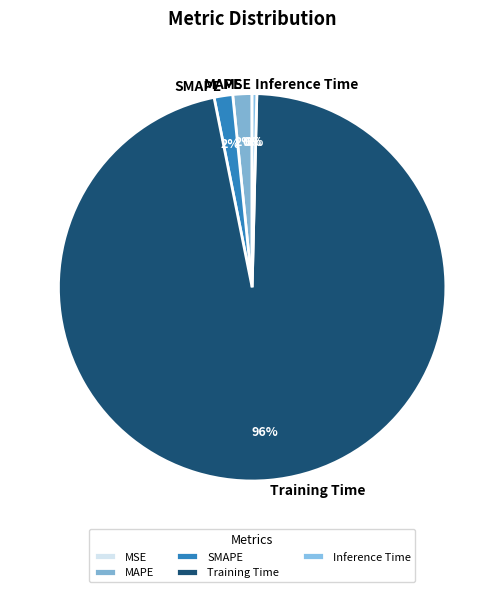

Which slice is the largest?

Training Time